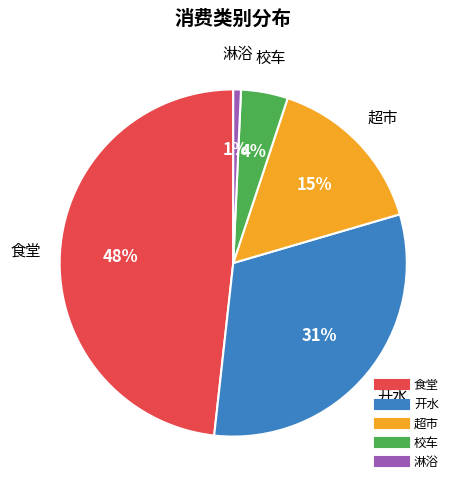

To the nearest percent, what is the average slice percentage?

20%